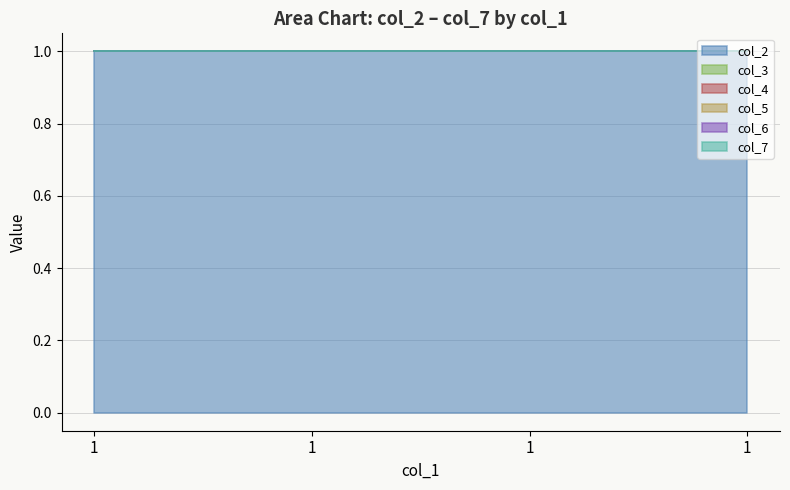

Reading right to left, what are all the values shown in this chart?

col_2: 1	1	1	1
col_3: 0	0	0	0
col_4: 0	0	0	0
col_5: 0	0	0	0
col_6: 0	0	0	0
col_7: 0	0	0	0